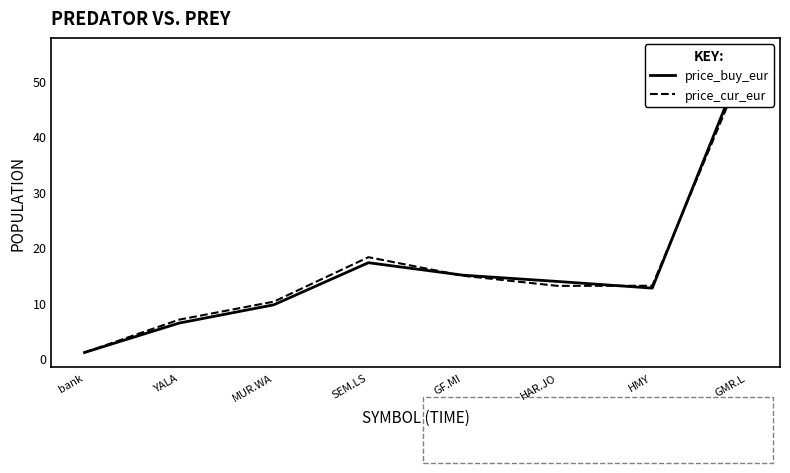

What is the difference between the maximum and minimum values in the price_buy_eur series?

54.1